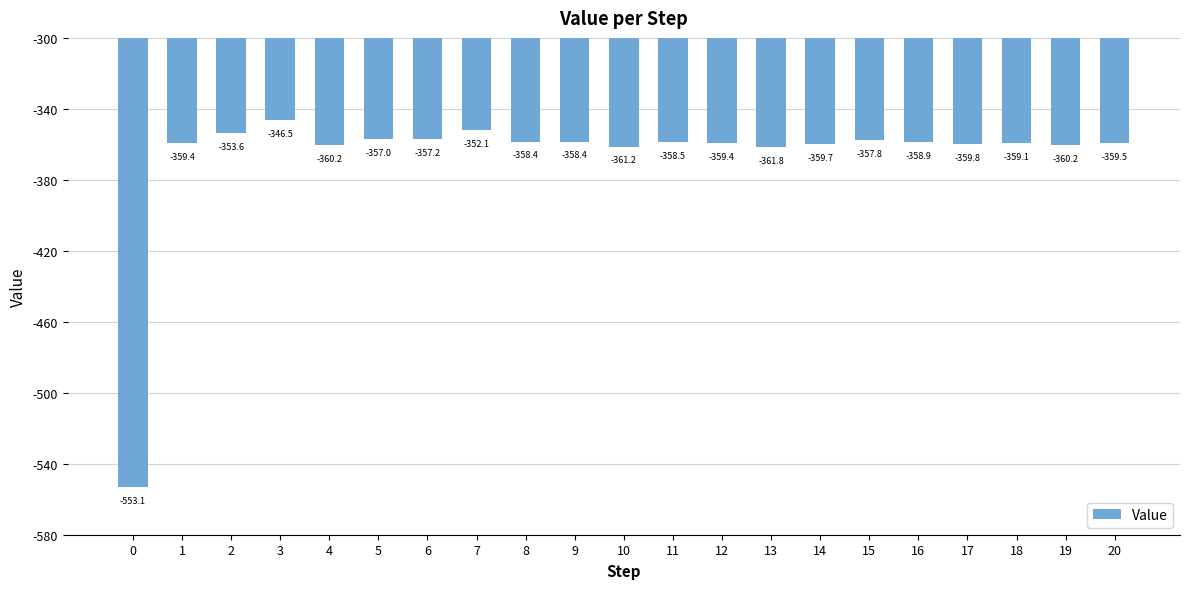

Reading right to left, list all the values displayed in this chart.

20=-359.5	19=-360.2	18=-359.1	17=-359.8	16=-358.9	15=-357.8	14=-359.7	13=-361.8	12=-359.4	11=-358.5	10=-361.2	9=-358.4	8=-358.4	7=-352.1	6=-357.2	5=-357.0	4=-360.2	3=-346.5	2=-353.6	1=-359.4	0=-553.1